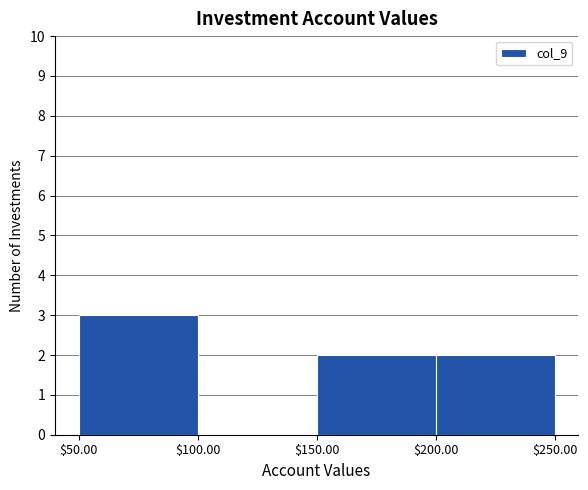

Reading left to right, transcribe this chart: for each bar, give the range it covers on the x-axis and its height. The values are not printed on the chart, so give them approximately, as read against the axis.

$50.00 to $100.00: 3
$100.00 to $150.00: 0
$150.00 to $200.00: 2
$200.00 to $250.00: 2